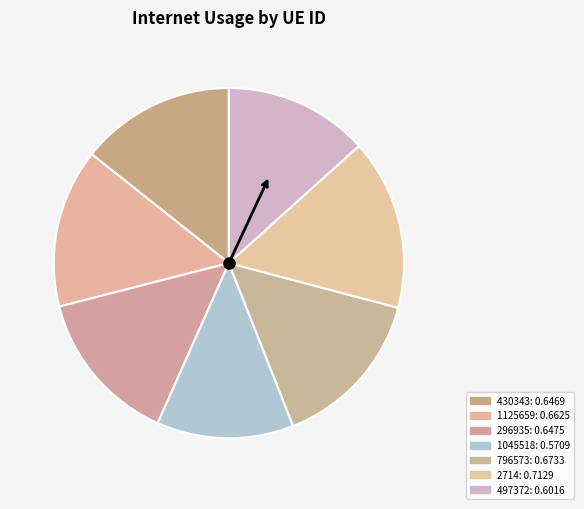

What is the total percentage of 1045518 and 796573?

27.6%